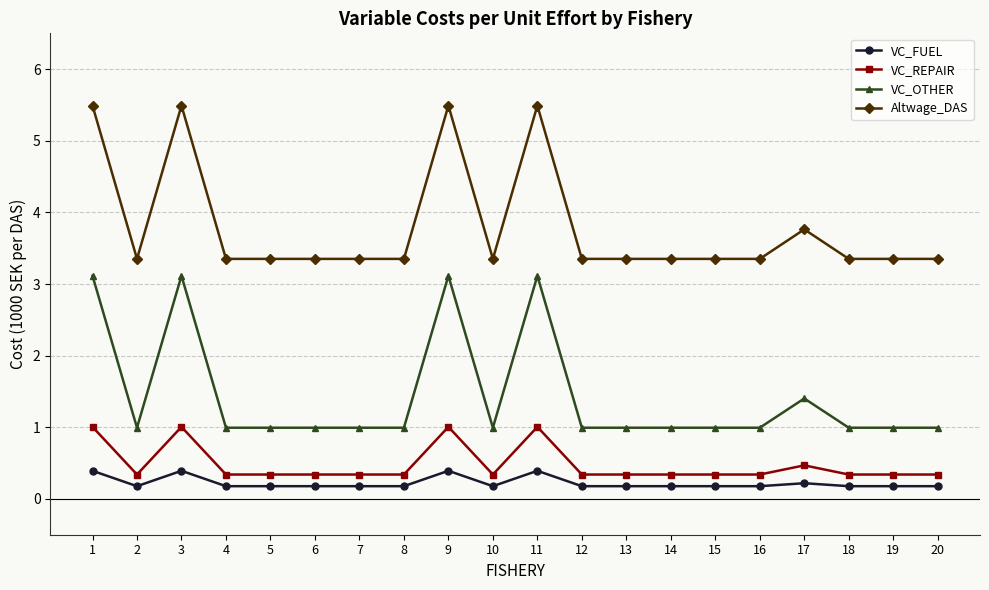

At which category does VC_OTHER reach its first local peak?

3